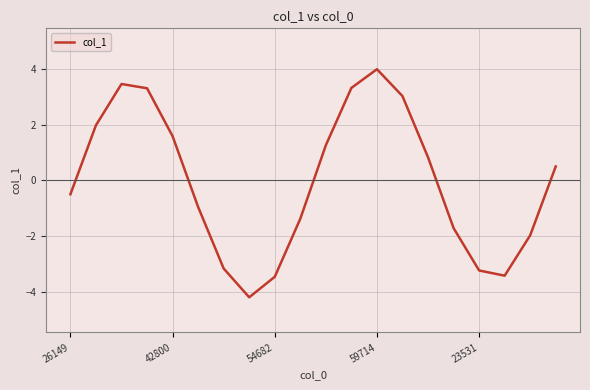

What is the difference between the maximum and minimum values?

8.2